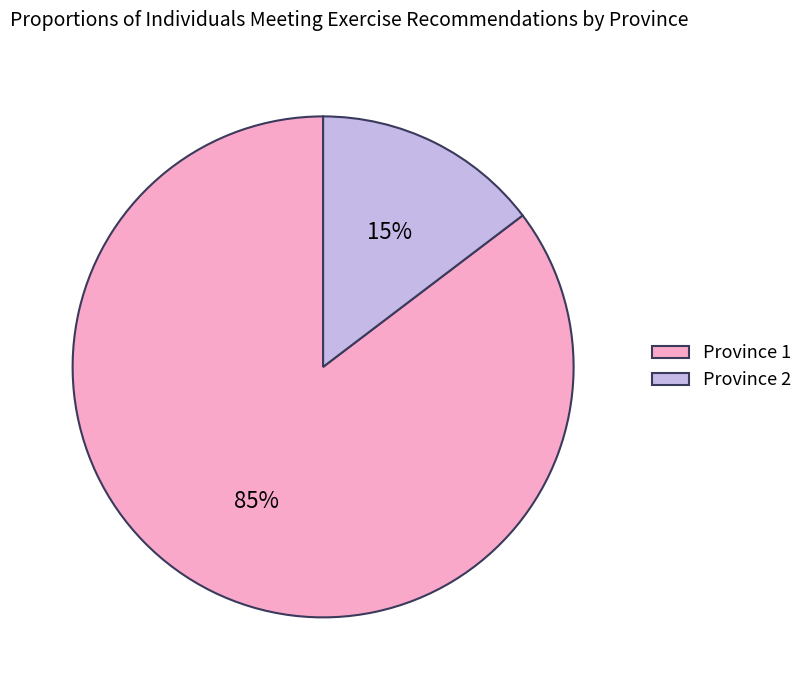

What percentage is the Province 1 slice, to the nearest percent?

85%